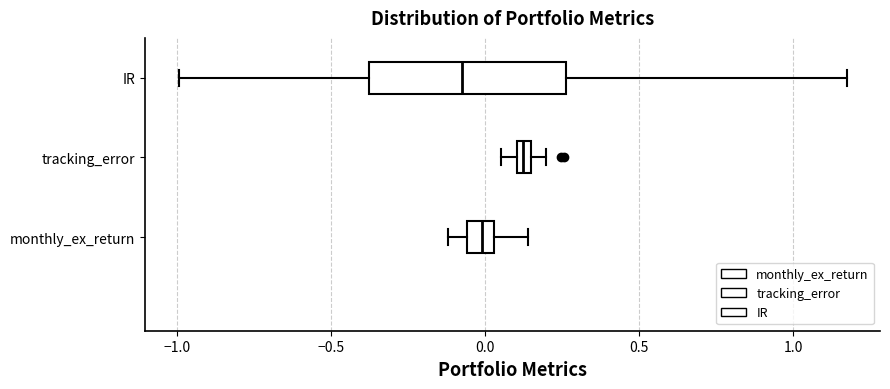

Which box has the furthest to the right median line?

tracking_error